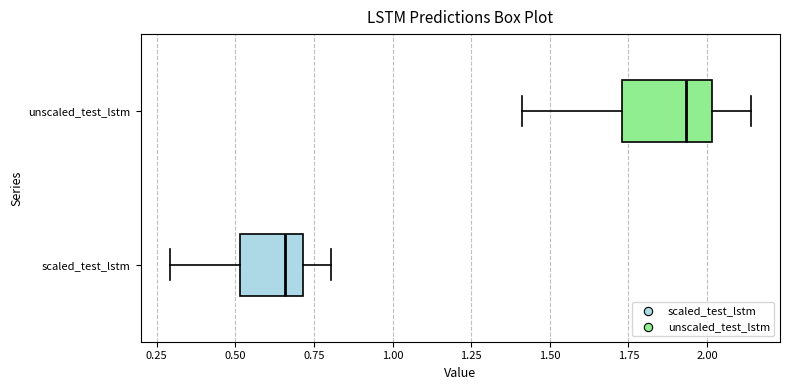

Comparing the boxes themselves (not the whiskers), which one is the widest?

unscaled_test_lstm